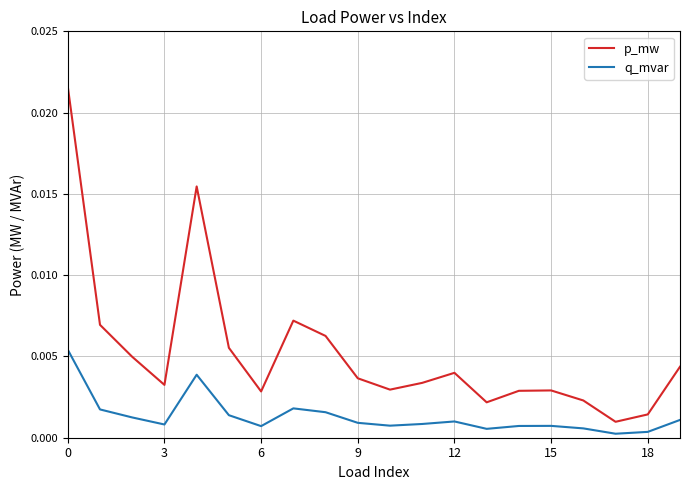

How many interior local peaks does the p_mw series have?

4